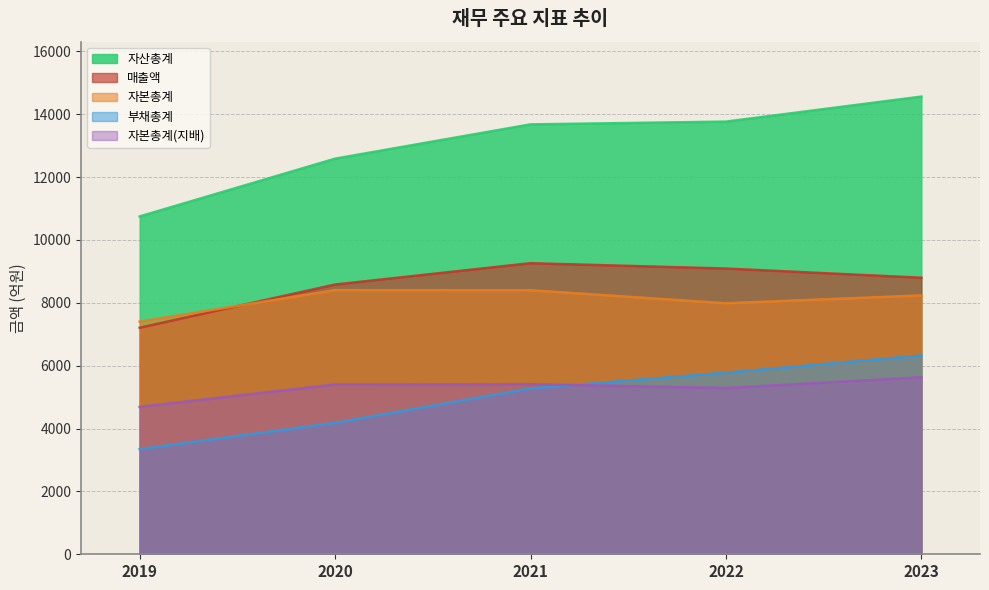

What is the average value of the 부채총계 series?

4982